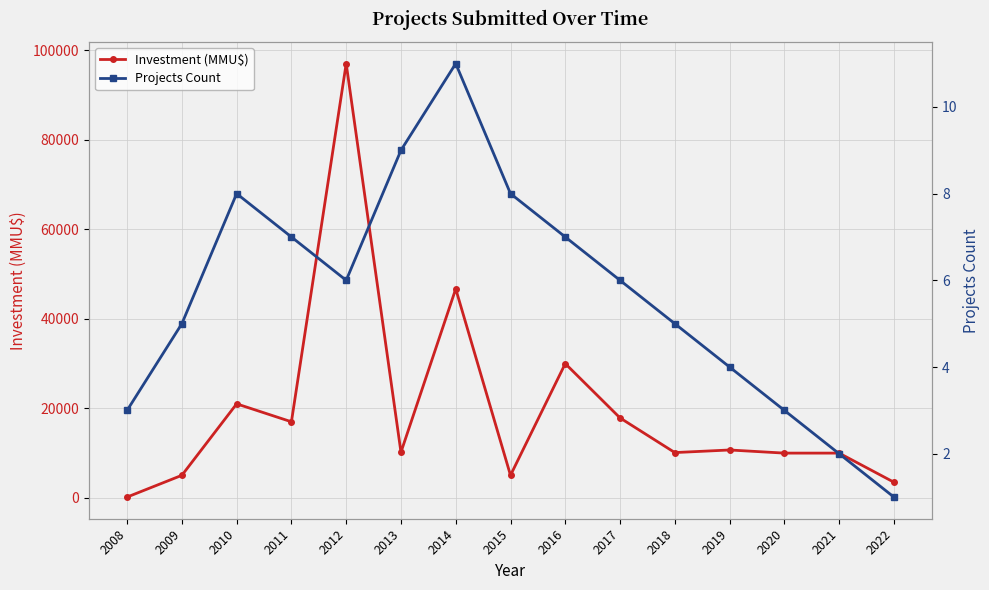

How many data points does each series have?

15